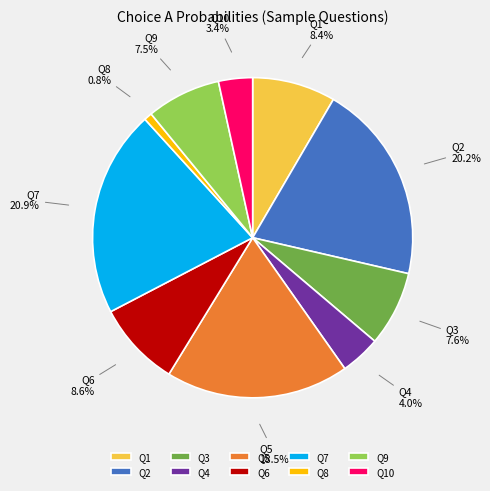

What percentage do Q2 and Q5 together represent?

38.7%